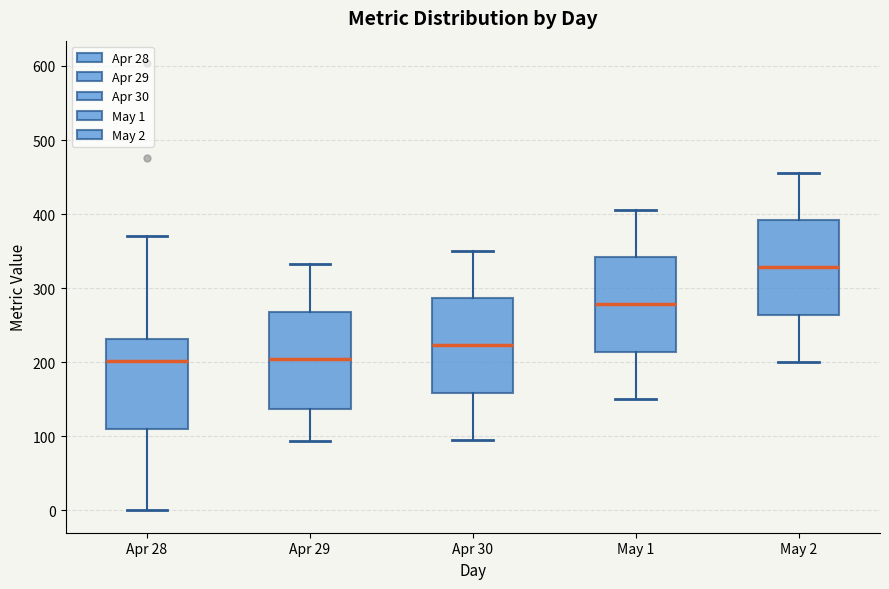

Which box's median line is the highest?

May 2